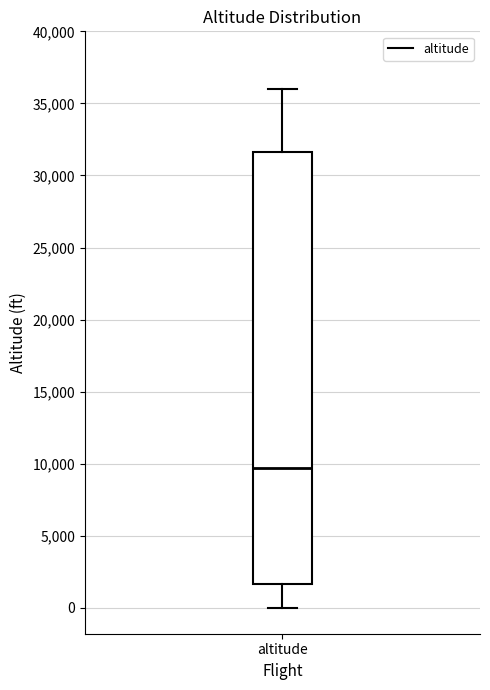

Where does the upper whisker of the box for altitude end on the y-axis? The values are not printed on the chart, so give them approximately, as read against the axis.

36000